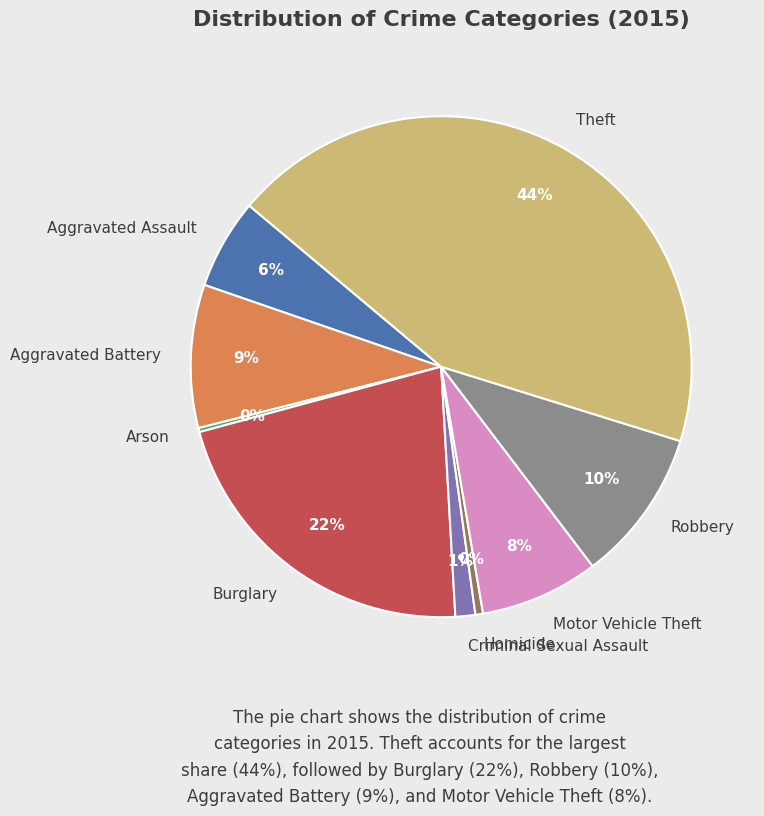

What percentage is the Burglary slice, to the nearest percent?

22%